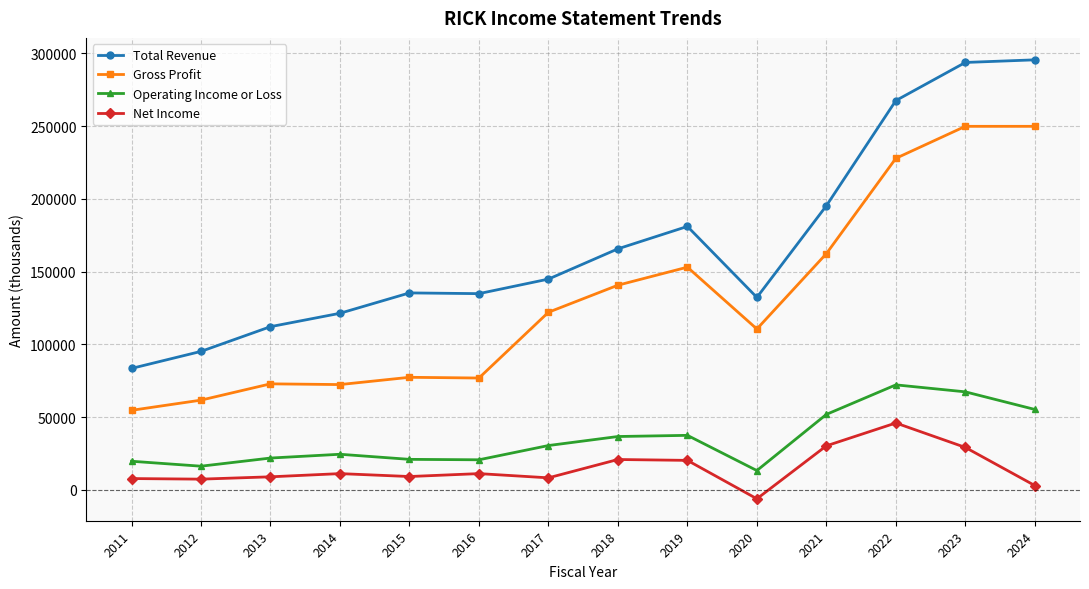

Which series has the largest total across all categories?

Total Revenue